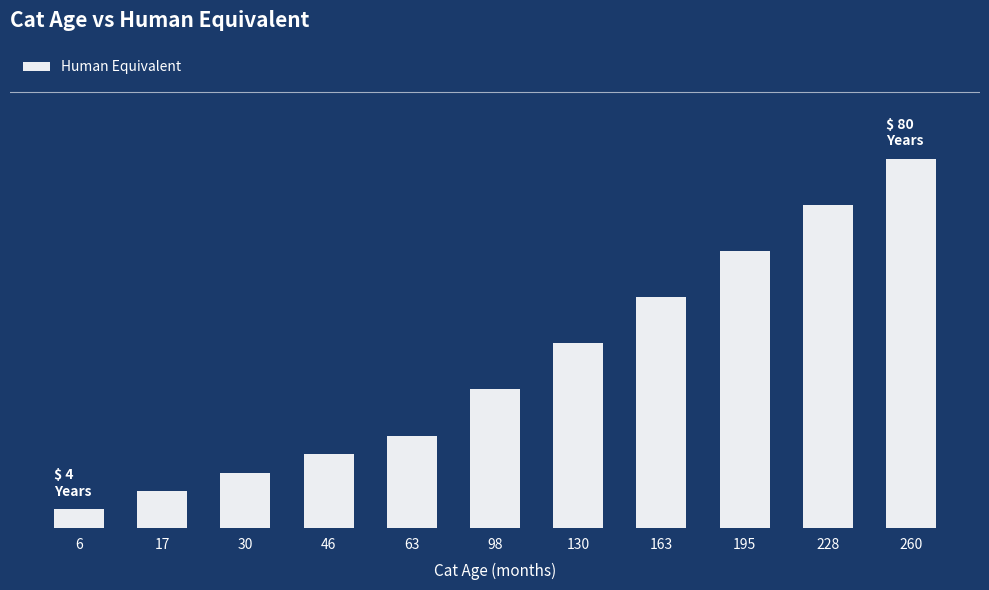

The value at 195 is 60. True or false?

True